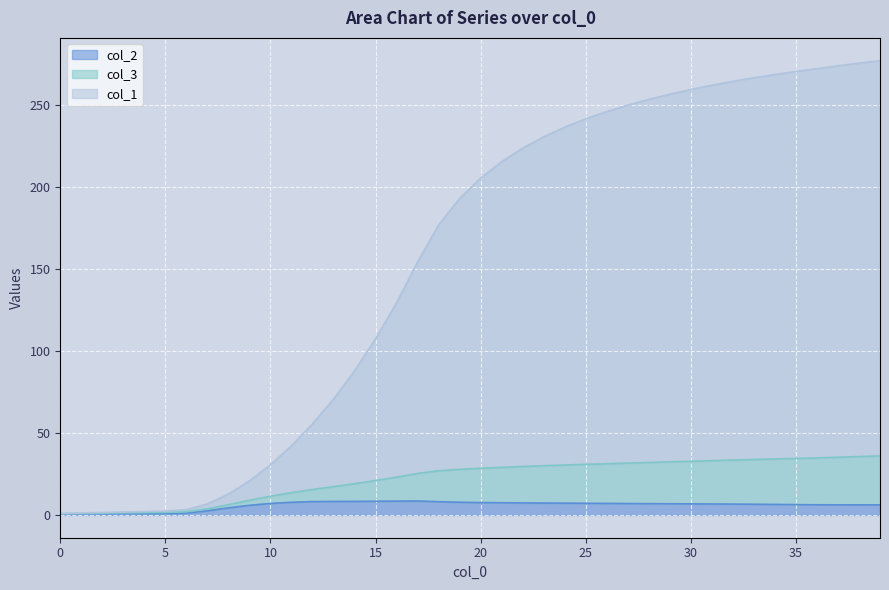

True or false: col_2 and col_3 cross at least once.

False